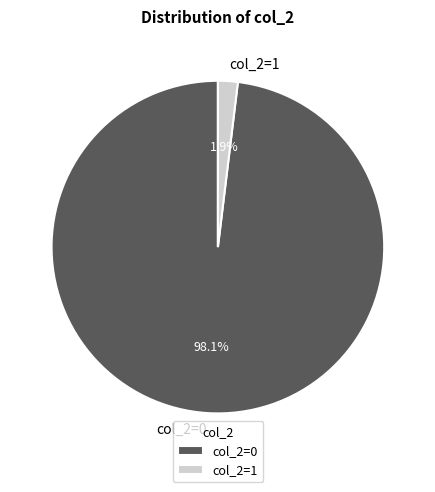

Rank the categories by value from lowest to highest.

col_2=1, col_2=0